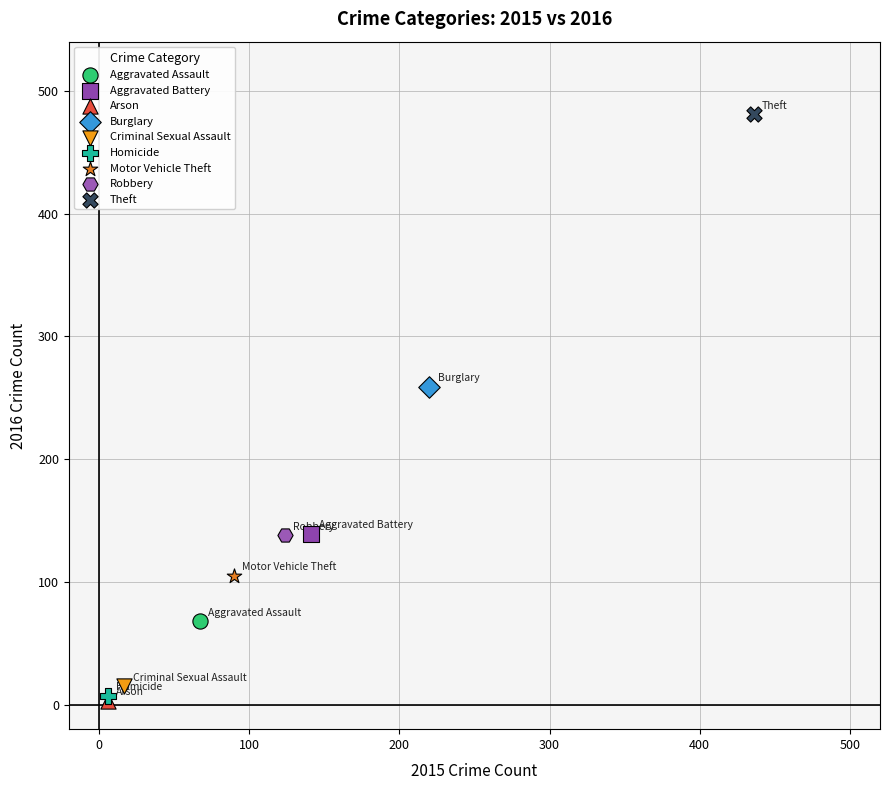

Which series reaches the maximum Y coordinate?

Theft